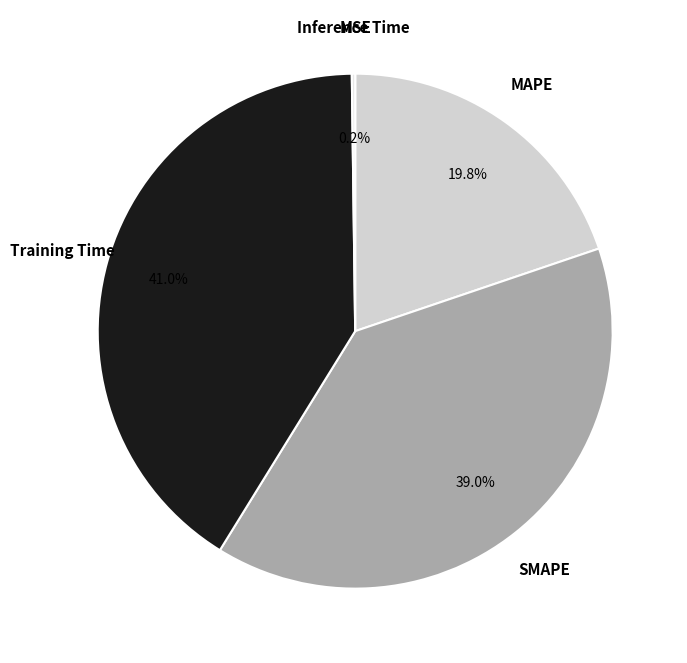

What percentage is the MAPE slice, to the nearest percent?

20%